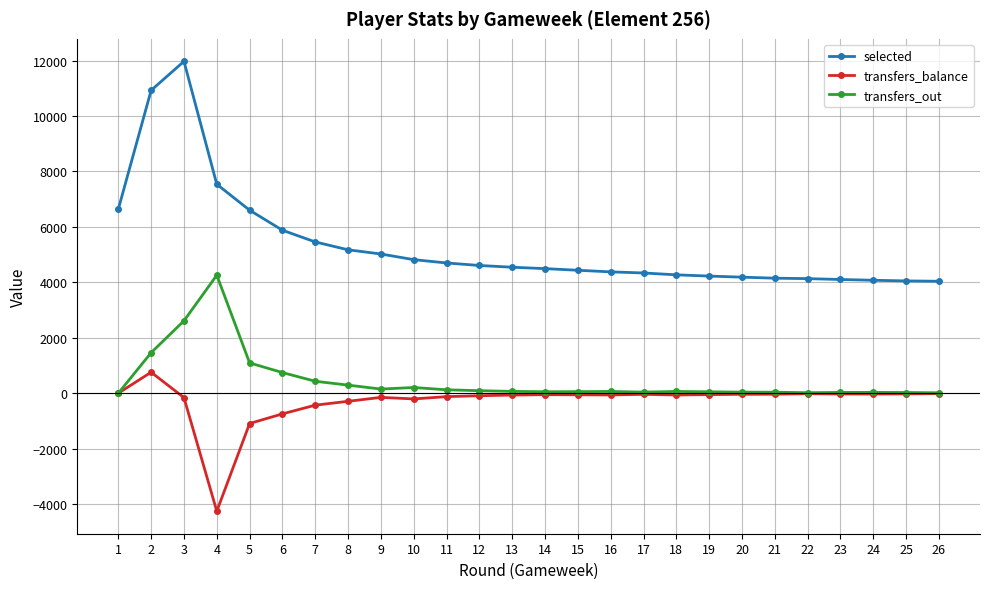

True or false: transfers_balance and selected intersect in this chart.

False